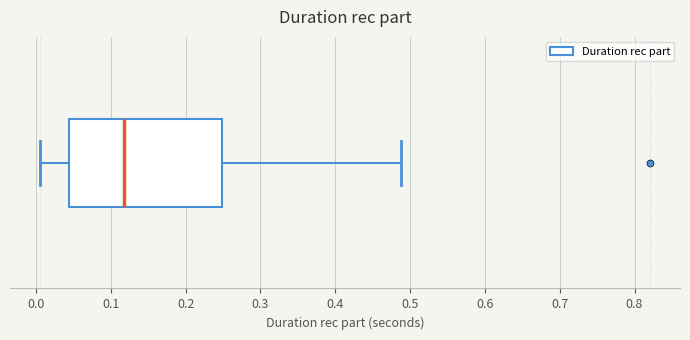

Transcribe this box plot: give where the median line is, the range the box spans, and where the two whiskers end, as read against the x-axis. The values are not printed on the chart, so give them approximately, as read against the axis.

median 0.12, box 0.04 to 0.25, whiskers 0.01 to 0.49